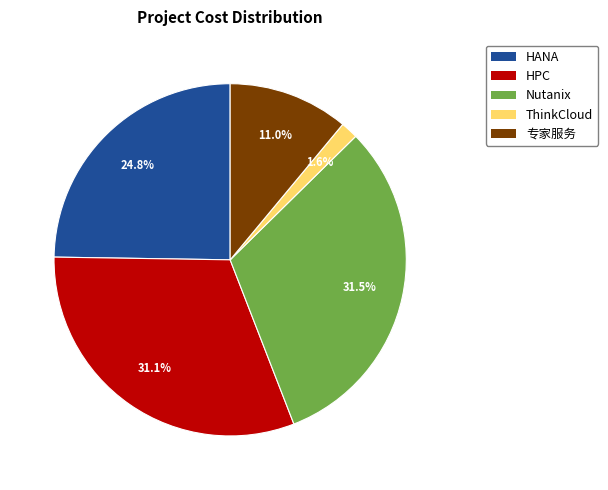

Do Nutanix and HPC together represent more than half of the pie?

Yes